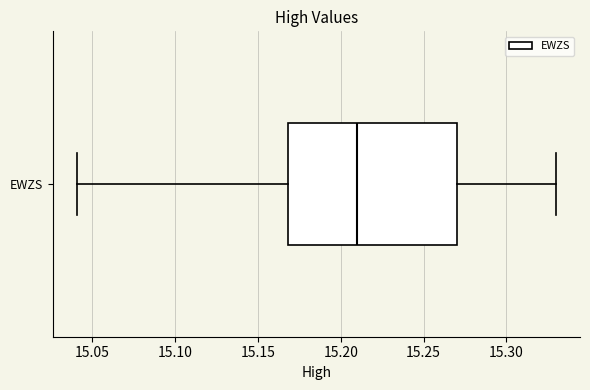

Transcribe this box plot: give where the median line is, the range the box spans, and where the two whiskers end, as read against the x-axis. The values are not printed on the chart, so give them approximately, as read against the axis.

median 15.21, box 15.17 to 15.27, whiskers 15.04 to 15.33